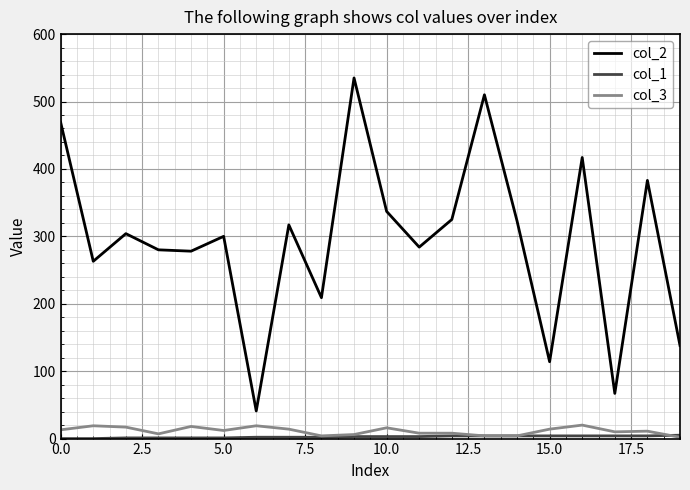

Which series has the largest range (max minus min)?

col_2